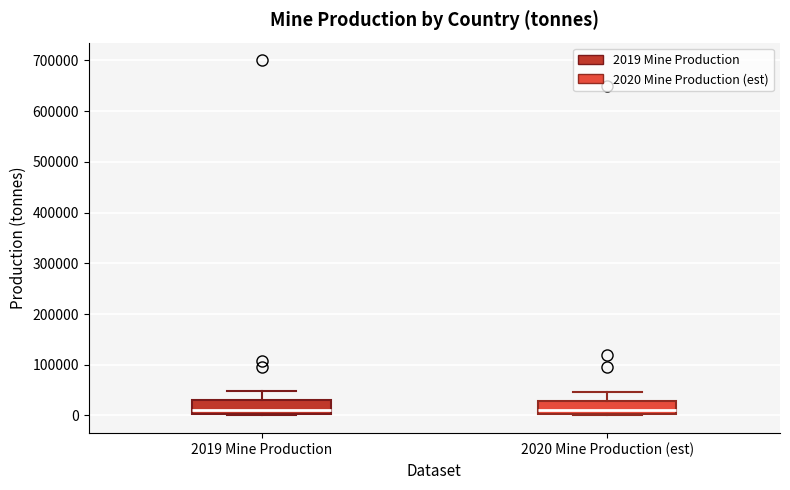

Reading left to right, read every box against the y-axis: the position of its median line, the range the box covers, and the ends of its whiskers. The values are not printed on the chart, so give them approximately, as read against the axis.

2019 Mine Production: median 10000, box 0 to 30000, whiskers 0 to 50000
2020 Mine Production (est): median 10000, box 0 to 30000, whiskers 0 to 50000